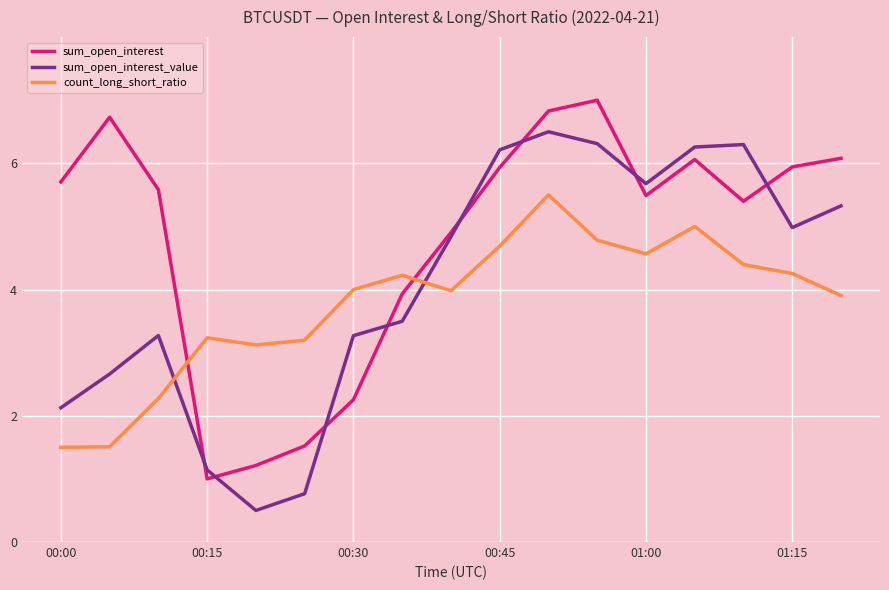

List the series in order of their peak value, lowest first.

count_long_short_ratio, sum_open_interest_value, sum_open_interest